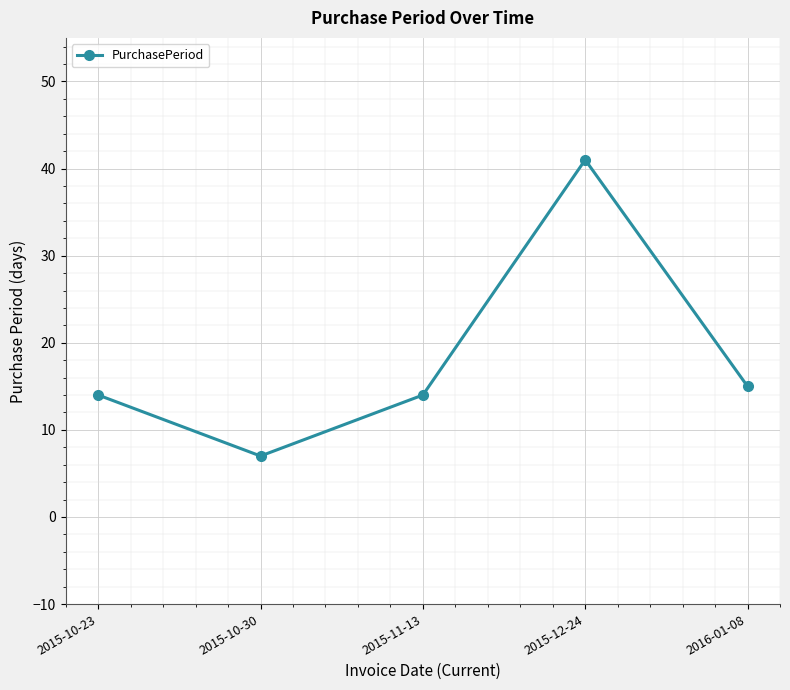

How many lines are shown in the chart?

1